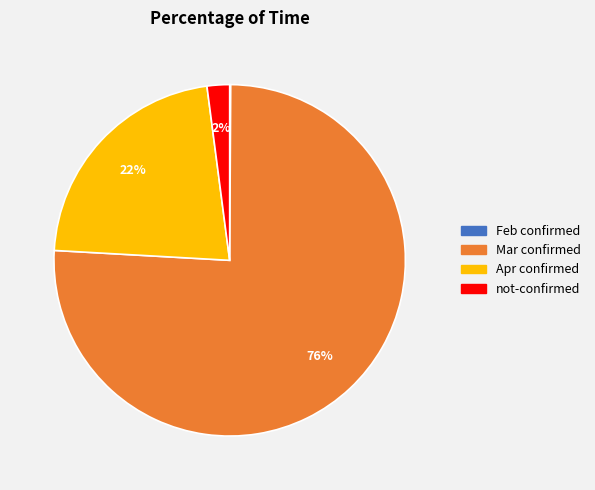

Does any single category account for the majority?

Yes